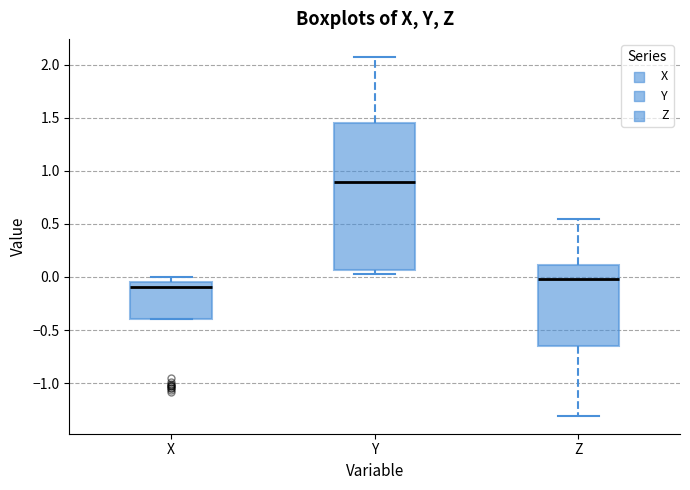

Reading left to right, read every box against the y-axis: the position of its median line, the range the box covers, and the ends of its whiskers. The values are not printed on the chart, so give them approximately, as read against the axis.

X: median -0.10, box -0.40 to -0.05, whiskers -0.40 to 0.00
Y: median 0.90, box 0.05 to 1.45, whiskers 0.05 (just below the box's lower edge) to 2.10
Z: median 0.00, box -0.65 to 0.10, whiskers -1.30 to 0.55